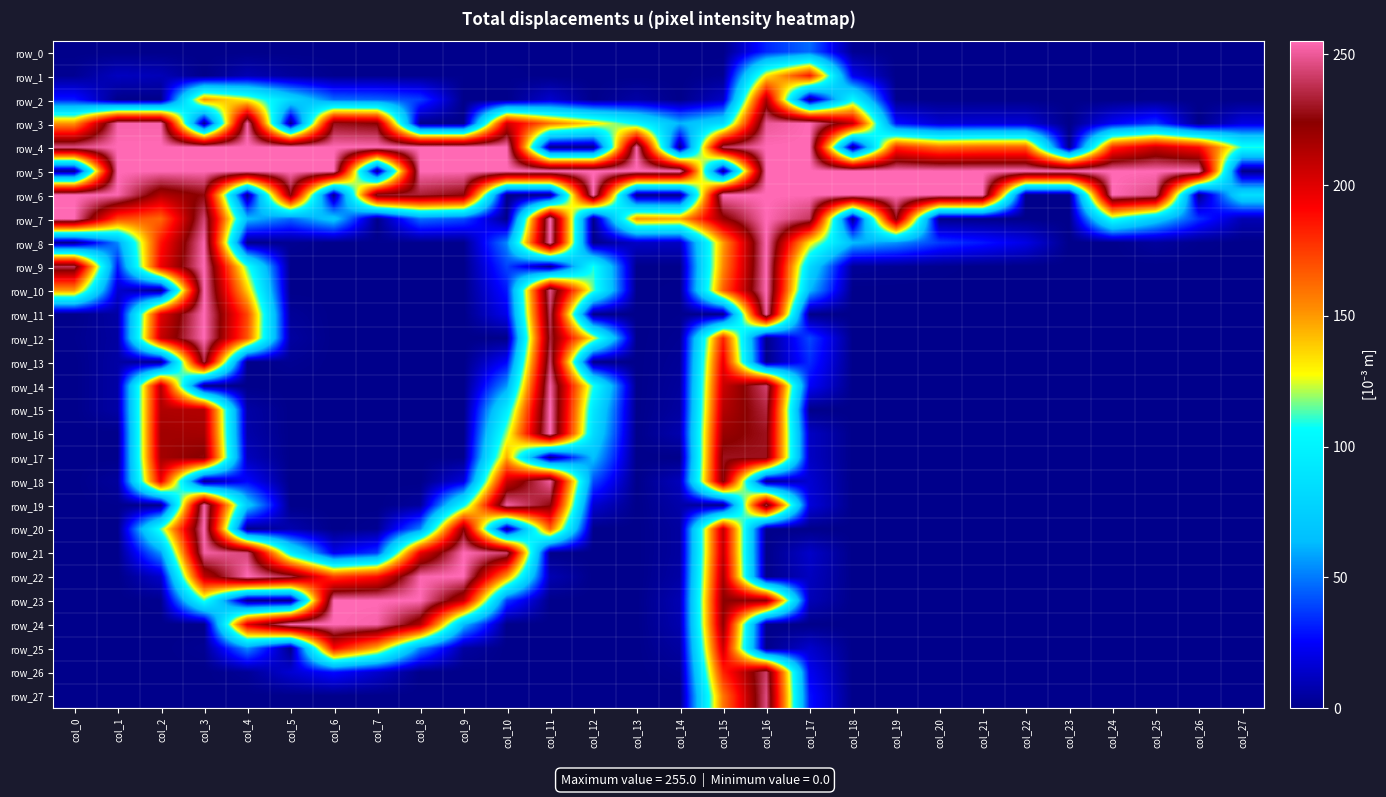

At which label is row_16 closest to 127?

col_10